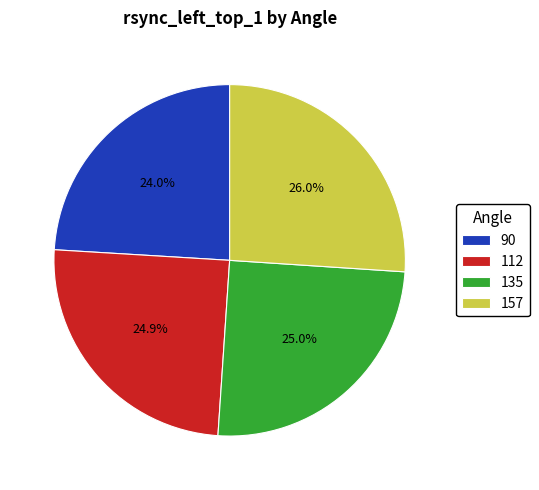

To the nearest percent, what percentage of the pie is 112?

25%